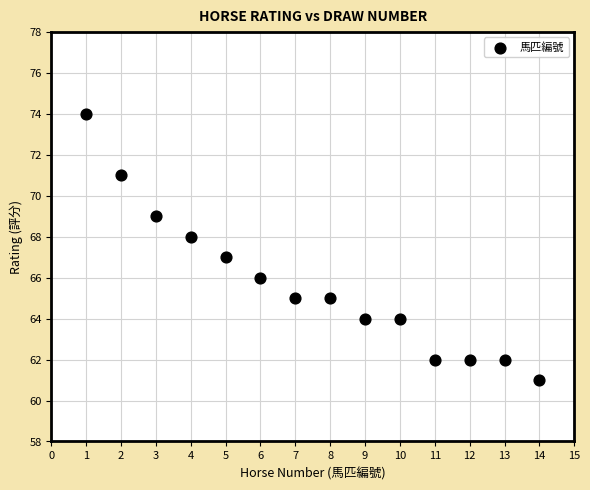

What is the range of X values (max minus min)?

13